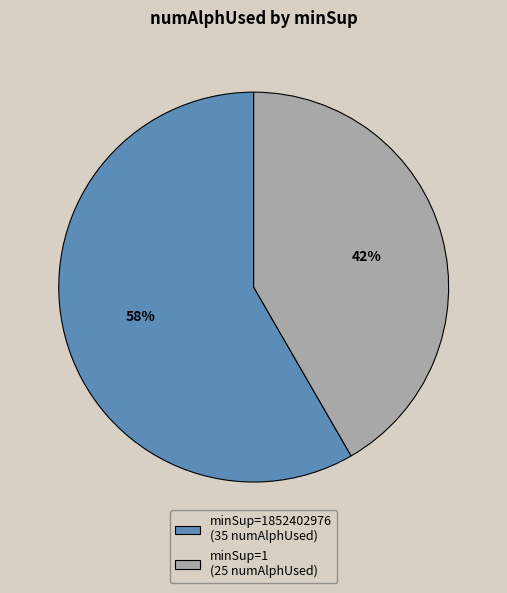

Is it true that minSup=1852402976 (35 numAlphUsed) is 46% of the pie?

False